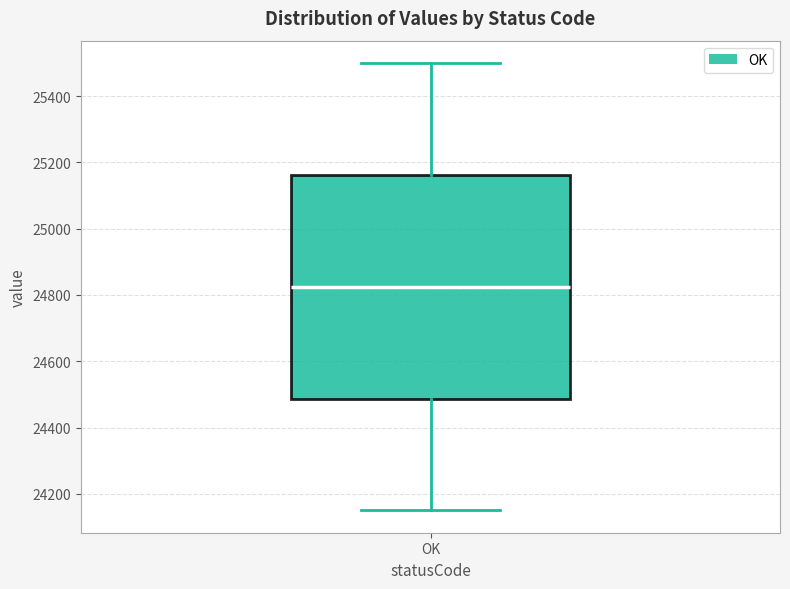

Transcribe this box plot: give where the median line is, the range the box spans, and where the two whiskers end, as read against the y-axis. The values are not printed on the chart, so give them approximately, as read against the axis.

median 24820, box 24480 to 25160, whiskers 24160 to 25500